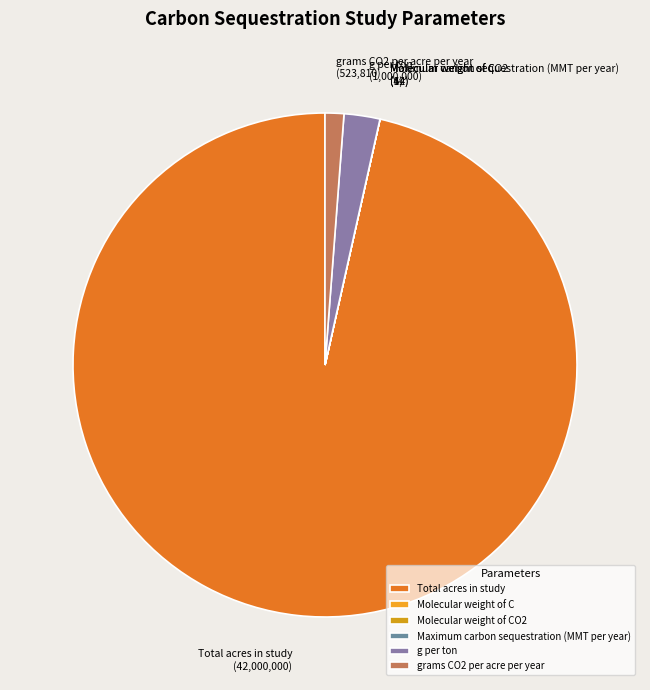

Is it true that g per ton is 2% of the pie?

True